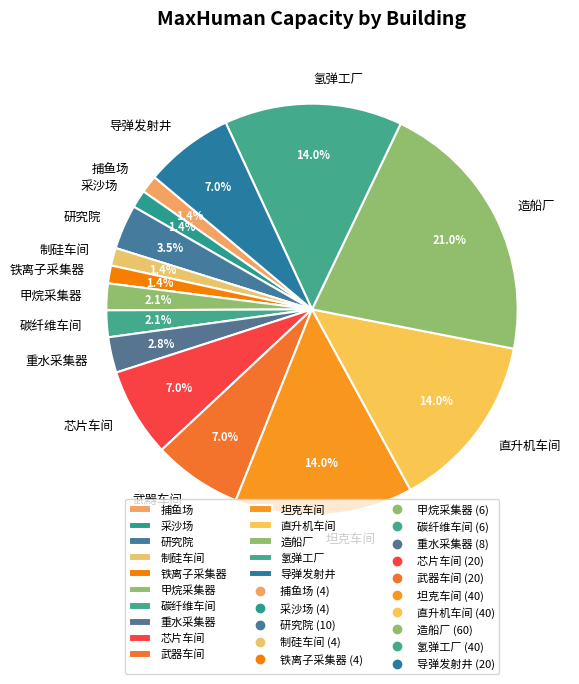

What portion of the pie excludes 甲烷采集器?

97.9%